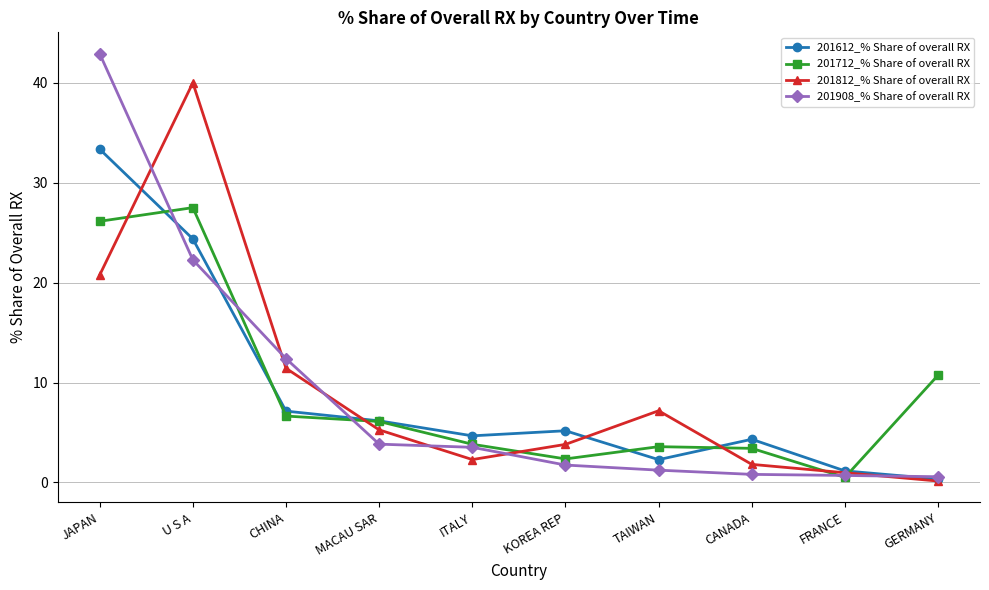

The value of 201812_% Share of overall RX at TAIWAN is 7.2. True or false?

True